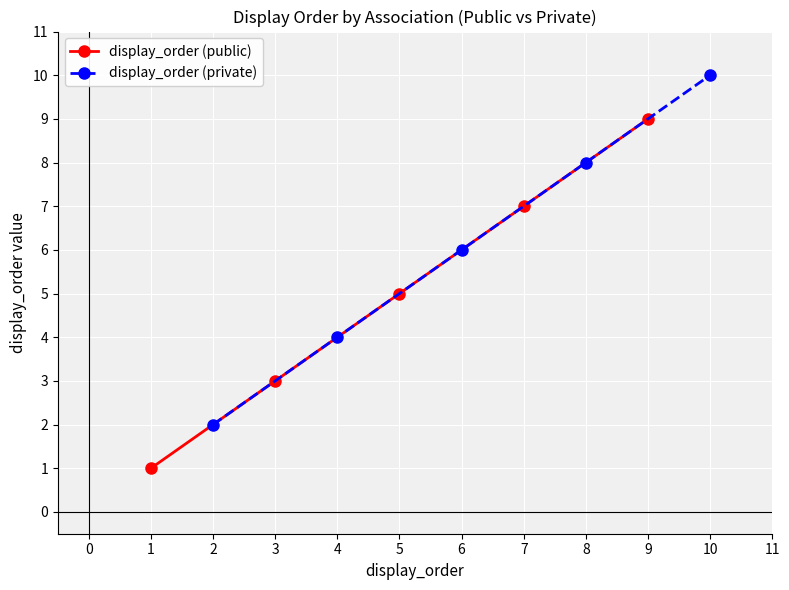

True or false: display_order (public) has more than 2 points higher than both neighbors.

False